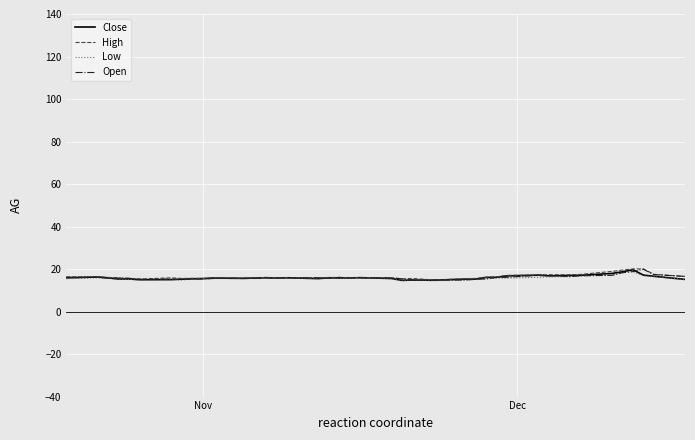

What is the highest value of the Close series?

19.7